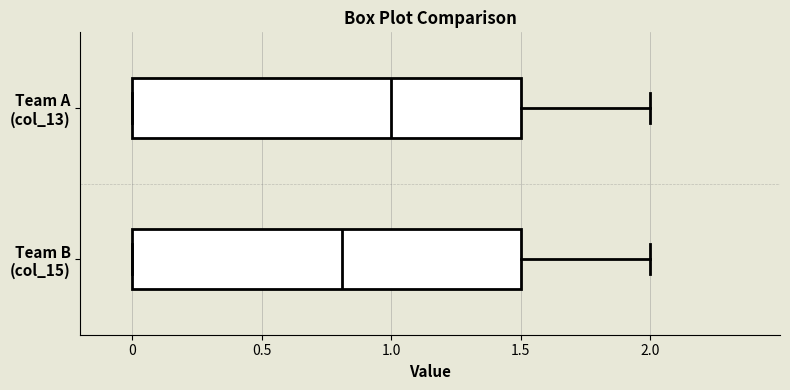

Reading bottom to top, read every box against the x-axis: the position of its median line, the range the box covers, and the ends of its whiskers. The values are not printed on the chart, so give them approximately, as read against the axis.

Team B (col_15): median 0.8, box 0.0 to 1.5, whiskers 0.0 to 2.0
Team A (col_13): median 1.0, box 0.0 to 1.5, whiskers 0.0 to 2.0